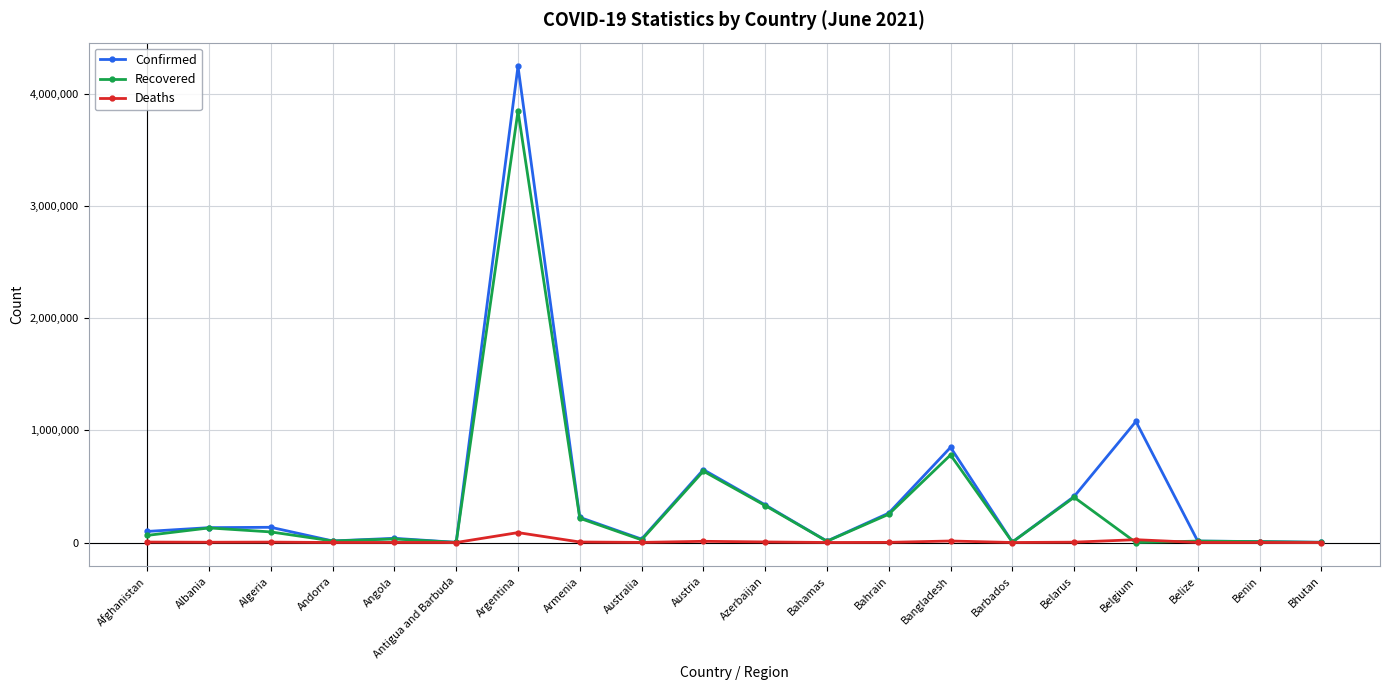

True or false: Recovered has more than 0 interior local peaks.

True